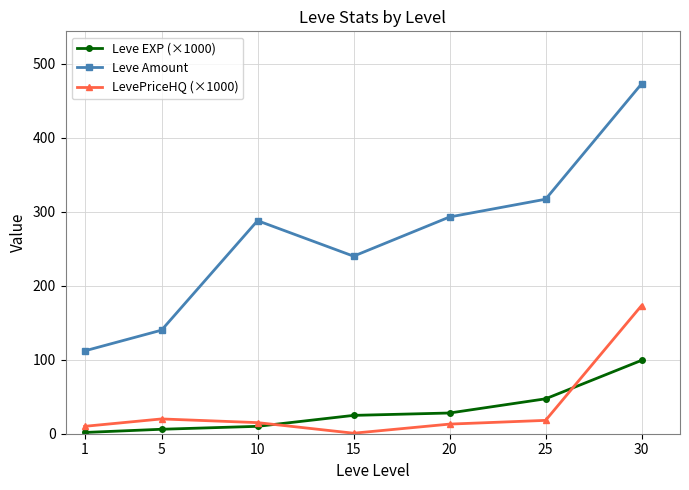

What is the maximum value shown in the chart?

473.0